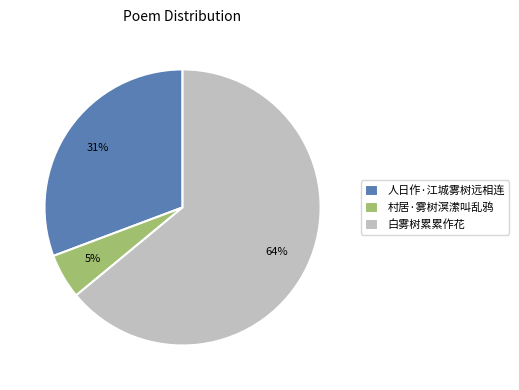

How many segments does this pie chart have?

3